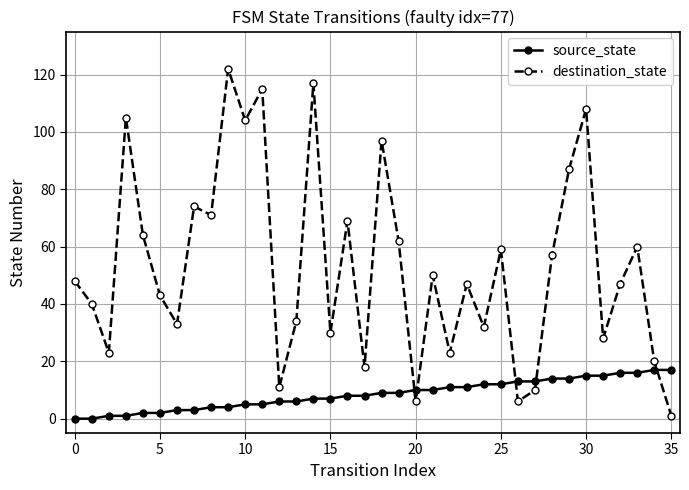

How many lines are shown in the chart?

2